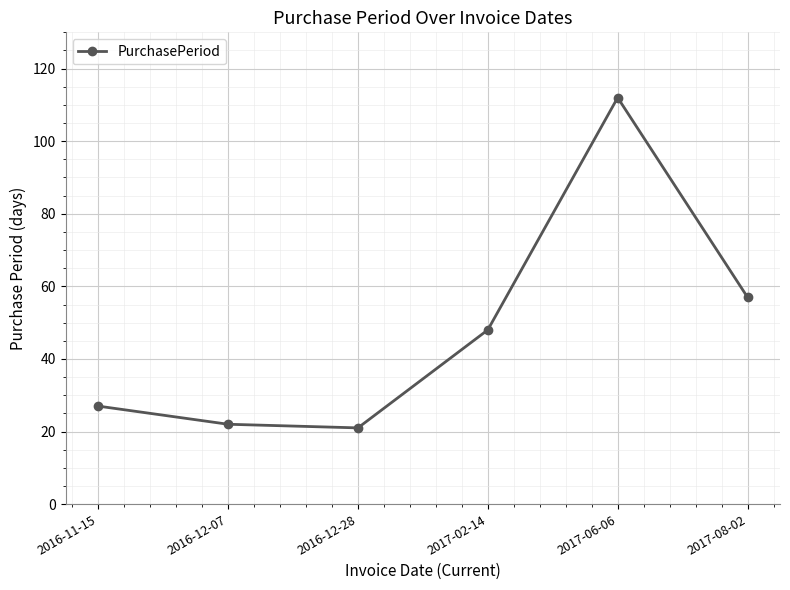

Where is the data nearest to the value 66?

2017-08-02